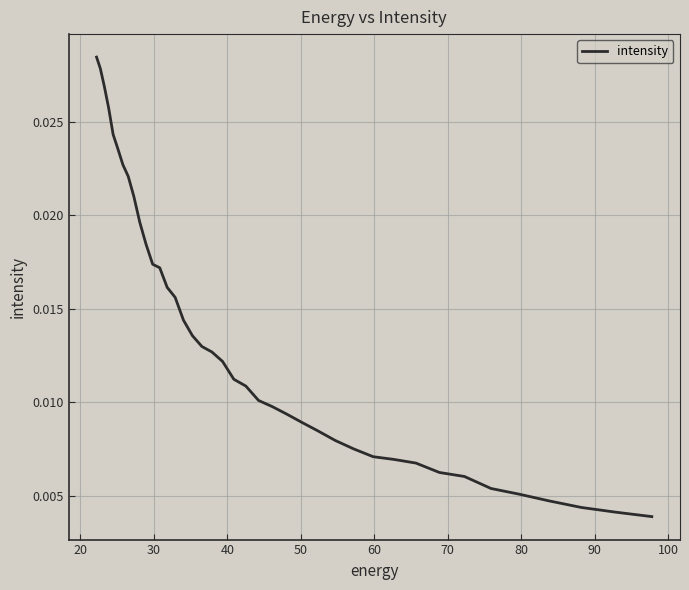

True or false: the data shows 0.0 at 40.

True